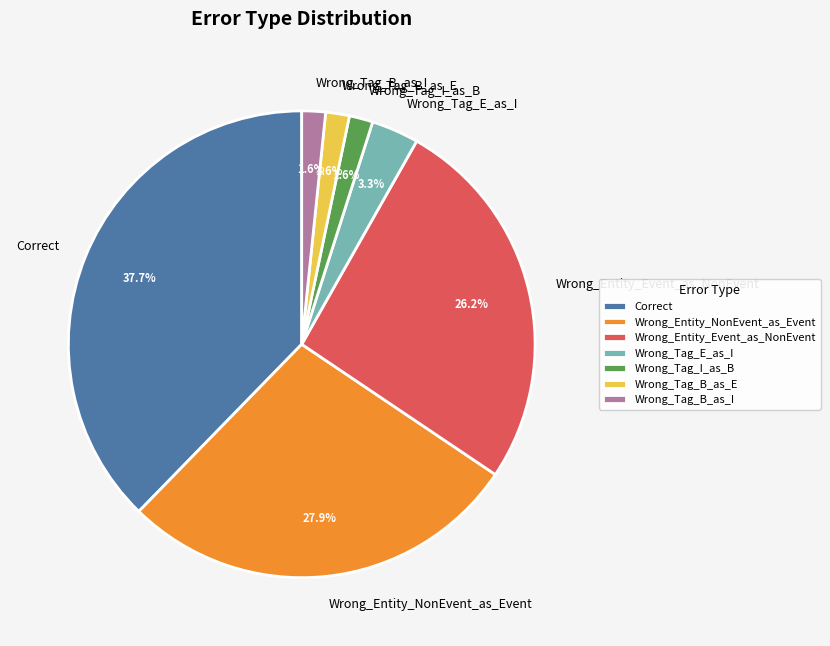

To the nearest percent, what portion does Wrong_Tag_B_as_I represent?

2%